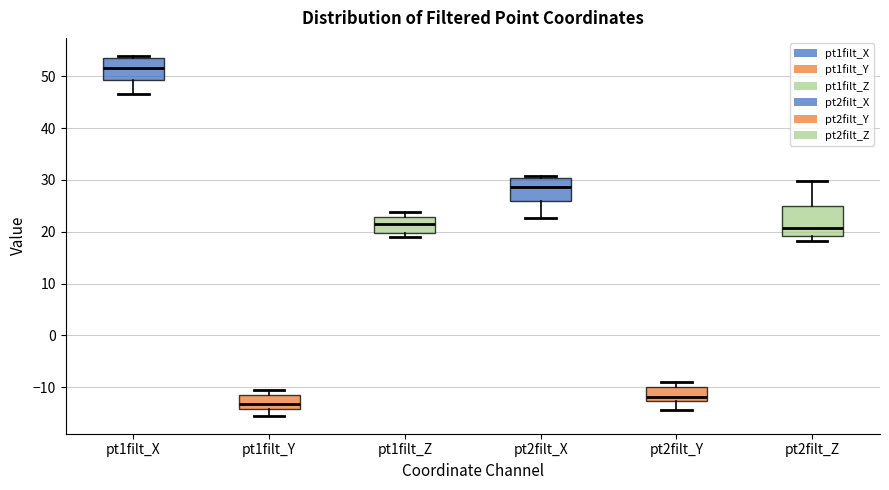

Which box is the tallest, from its lower edge to its upper edge?

pt2filt_Z